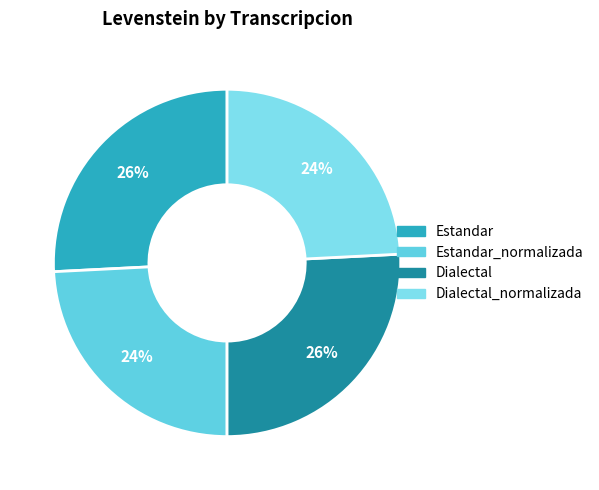

To the nearest percent, what is the difference between the largest and smallest slice percentages?

2%